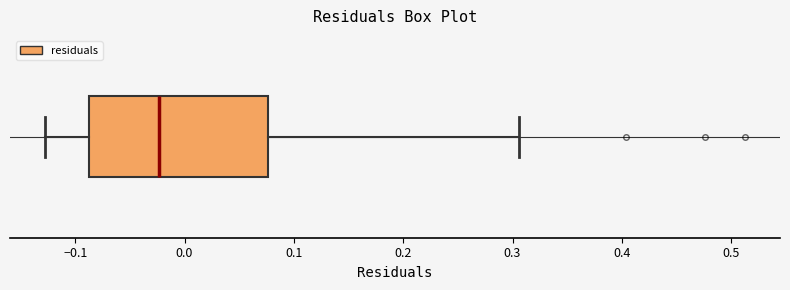

Where is the left edge of the box on the x-axis? The values are not printed on the chart, so give them approximately, as read against the axis.

-0.09